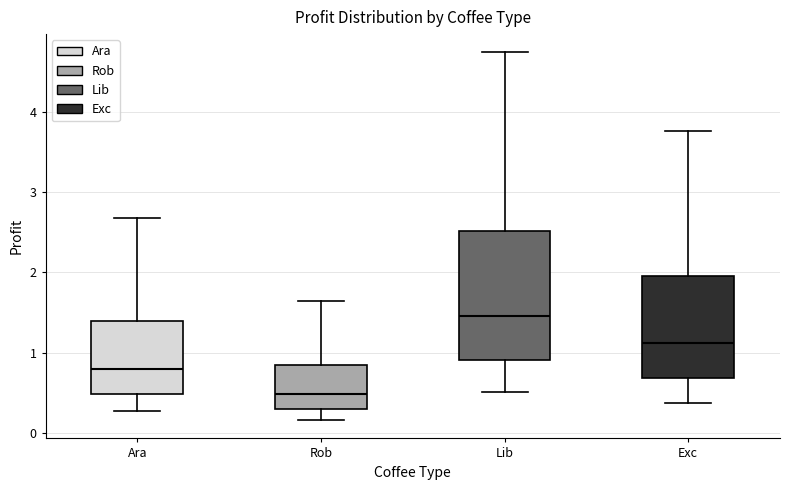

Reading left to right, read every box against the y-axis: the position of its median line, the range the box covers, and the ends of its whiskers. The values are not printed on the chart, so give them approximately, as read against the axis.

Ara: median 0.8, box 0.5 to 1.4, whiskers 0.3 to 2.7
Rob: median 0.5, box 0.3 to 0.8, whiskers 0.2 to 1.6
Lib: median 1.5, box 0.9 to 2.5, whiskers 0.5 to 4.7
Exc: median 1.1, box 0.7 to 2.0, whiskers 0.4 to 3.8